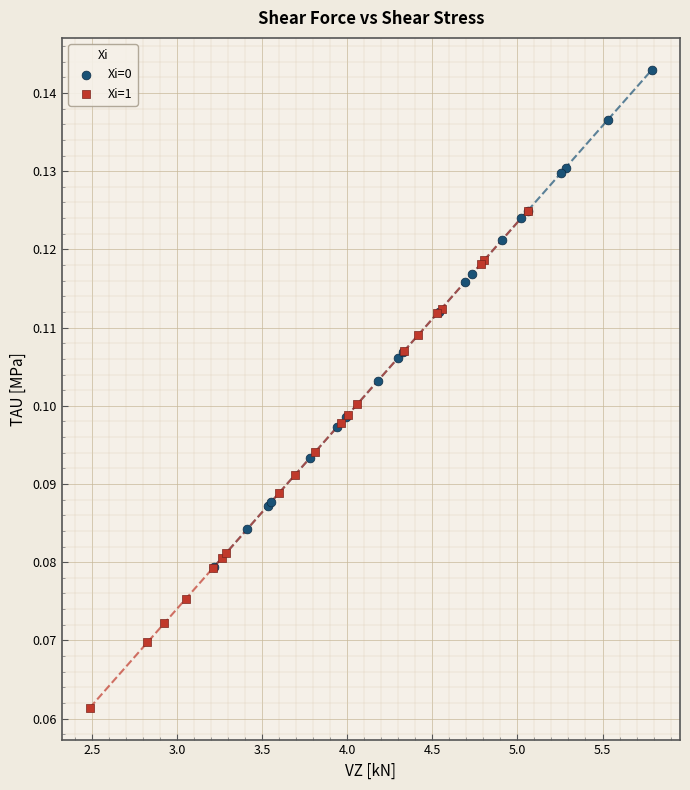

Which series reaches the maximum Y coordinate?

Xi=0